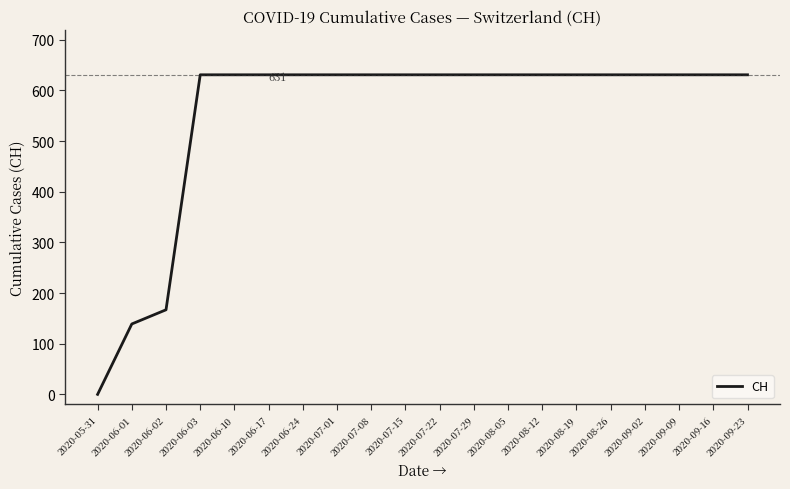

Is it true that the value at 2020-07-01 is 322?

False